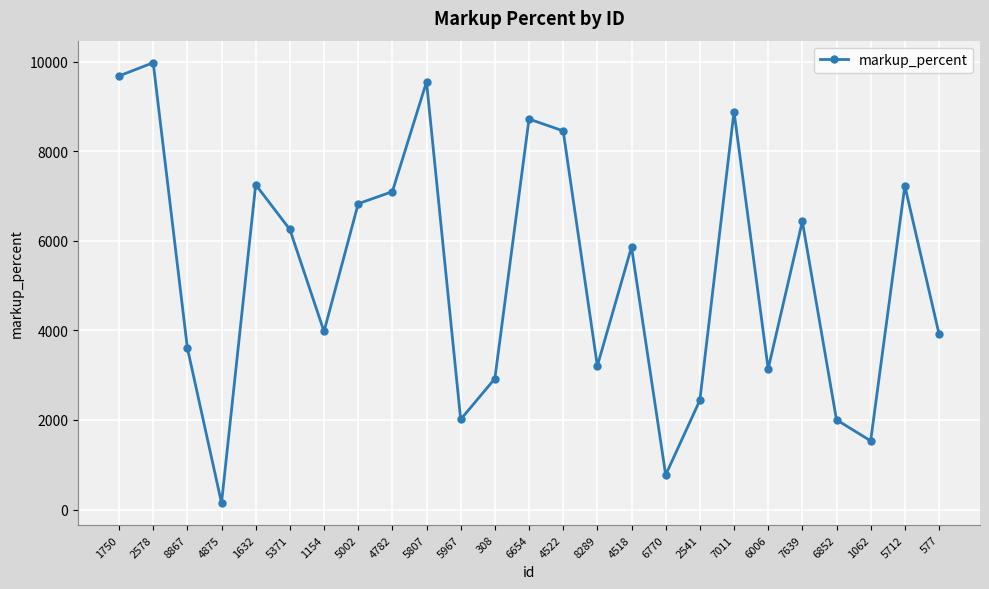

What is the minimum value shown in the chart?

145.5